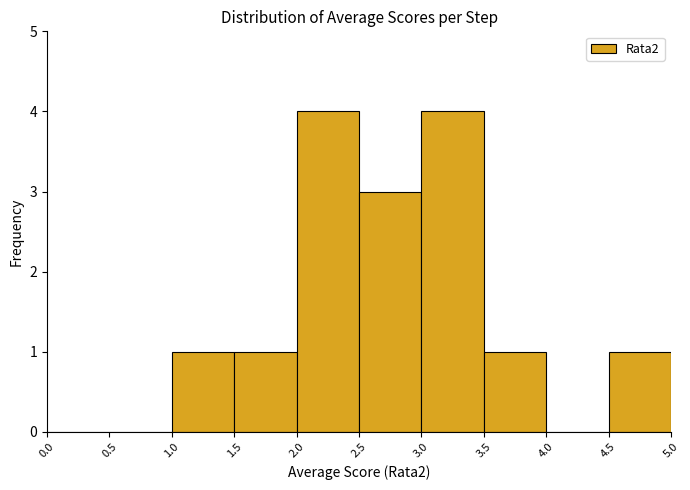

Reading left to right, list every bar in this chart as the range it spans on the x-axis followed by its height. The values are not printed on the chart, so give them approximately, as read against the axis.

0.0 to 0.5: 0
0.5 to 1.0: 0
1.0 to 1.5: 1
1.5 to 2.0: 1
2.0 to 2.5: 4
2.5 to 3.0: 3
3.0 to 3.5: 4
3.5 to 4.0: 1
4.0 to 4.5: 0
4.5 to 5.0: 1